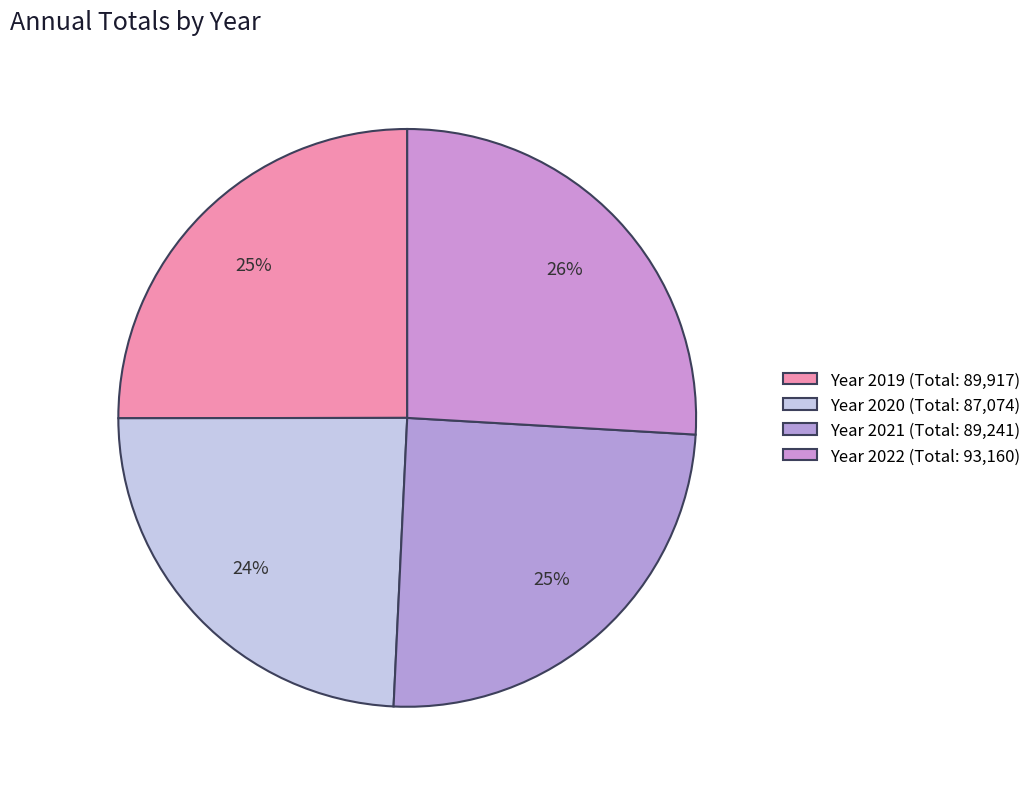

How many segments does this pie chart have?

4